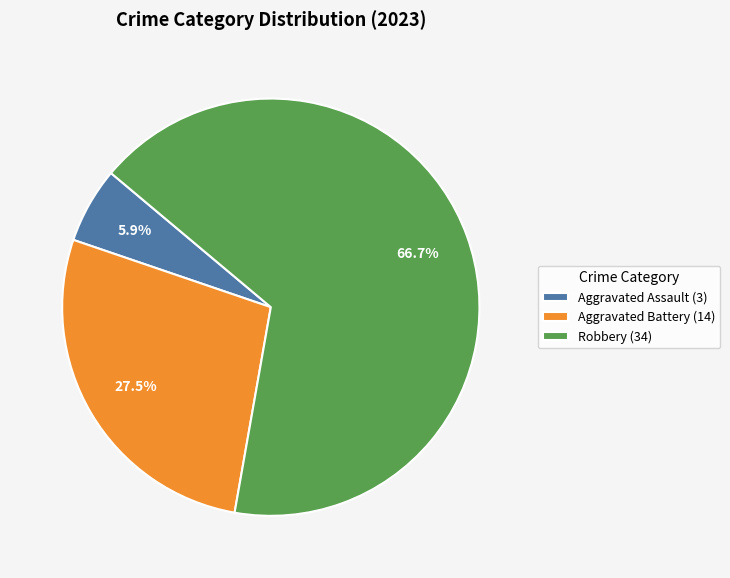

Rank the categories by value from lowest to highest.

Aggravated Assault (3), Aggravated Battery (14), Robbery (34)